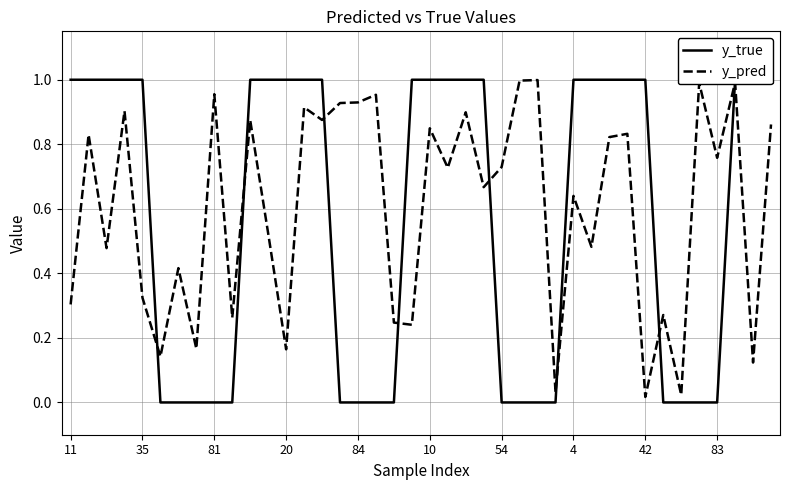

Is it true that y_true equals 0.0 at 33?

True